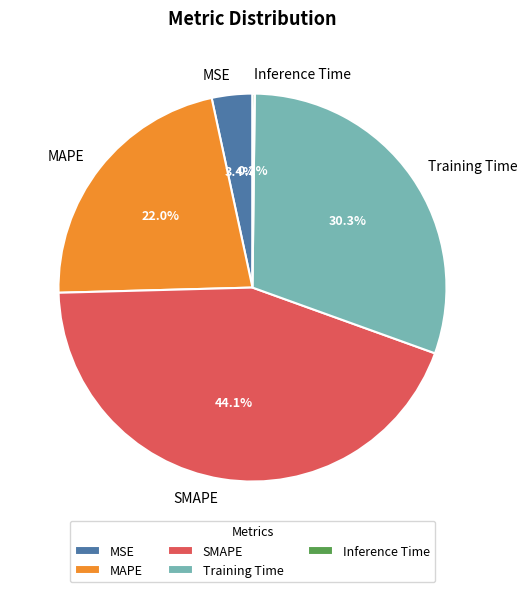

The SMAPE slice represents 44% of the pie. True or false?

True